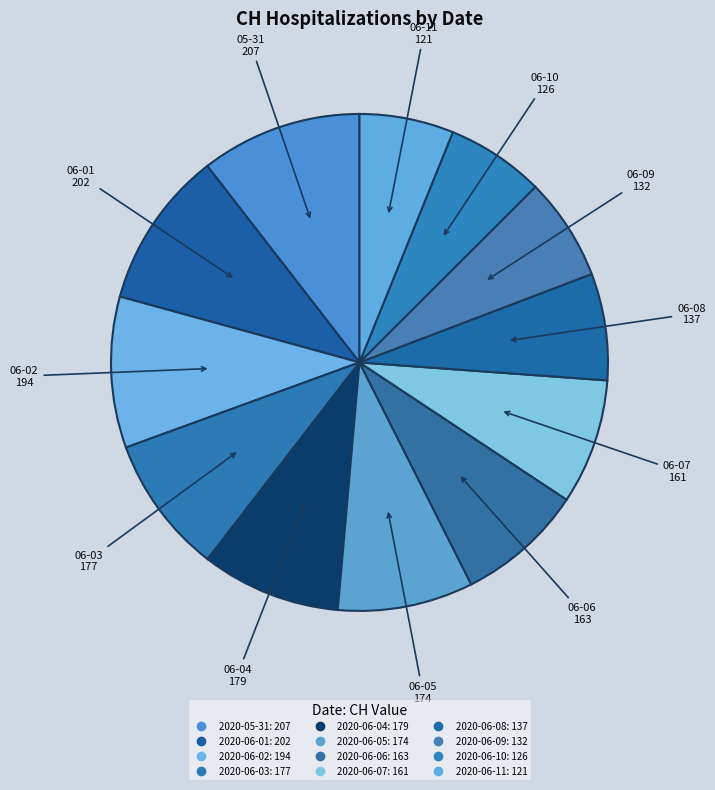

Count the number of slices in the pie.

12